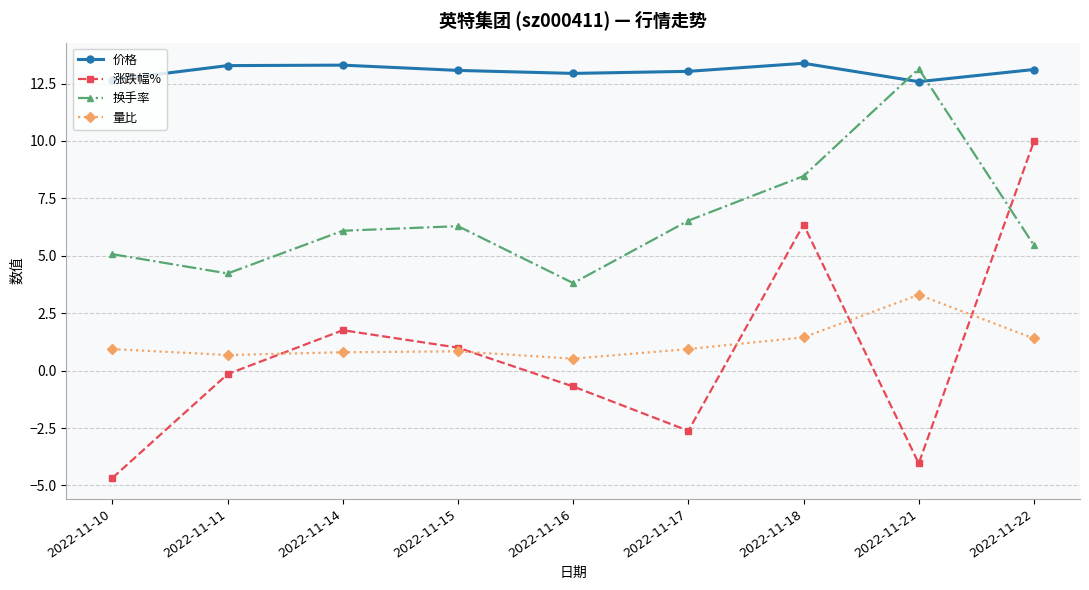

How many interior local valleys does the 涨跌幅% series have?

2